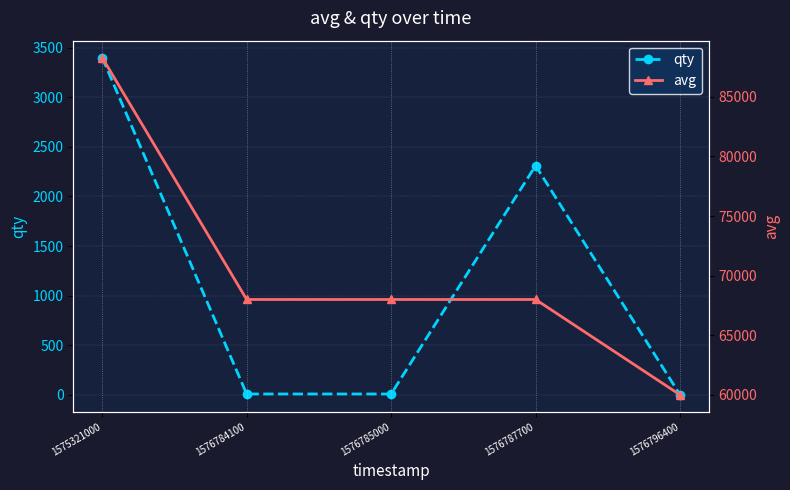

True or false: qty and avg intersect in this chart.

False